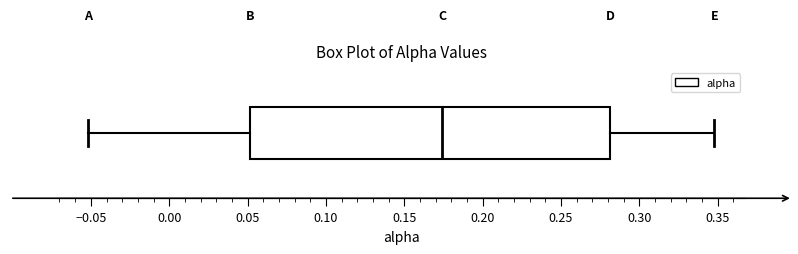

Transcribe this box plot: give where the median line is, the range the box spans, and where the two whiskers end, as read against the x-axis. The values are not printed on the chart, so give them approximately, as read against the axis.

median 0.175, box 0.050 to 0.280, whiskers -0.050 to 0.350